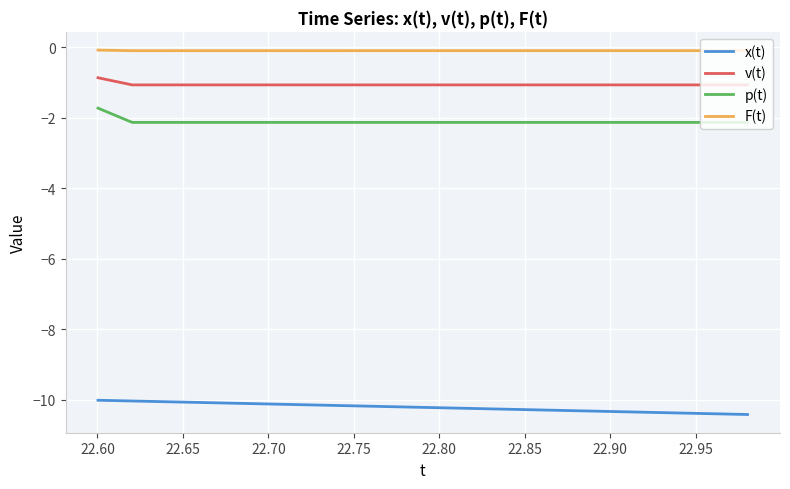

True or false: F(t) and x(t) cross at least once.

False